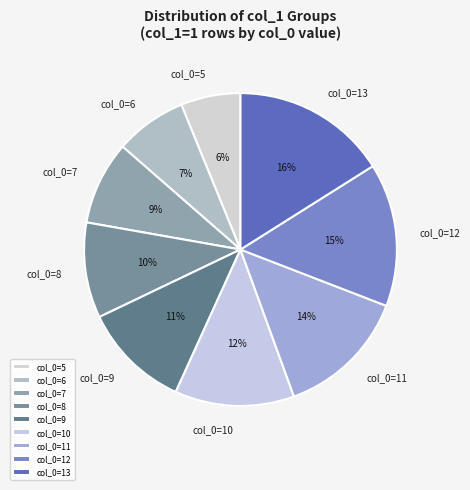

To the nearest percent, what percentage of the pie is col_0=10?

12%